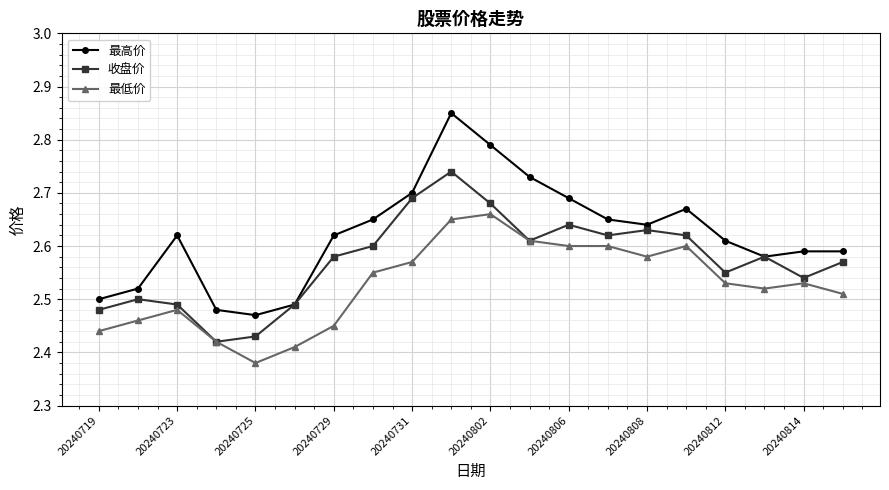

At how many categories does at least one series exceed 2?

20